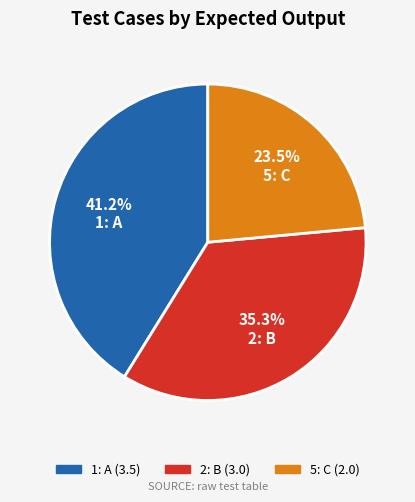

Is there a majority slice in this chart?

No